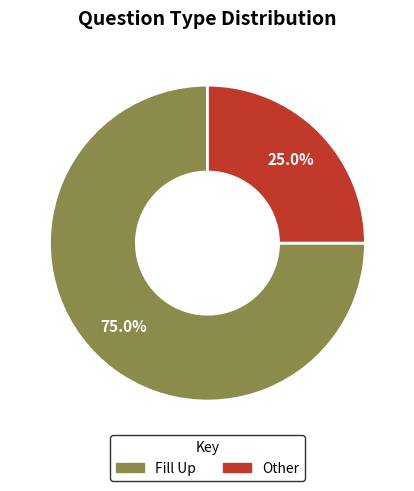

Which category has the smallest portion of the pie?

Other